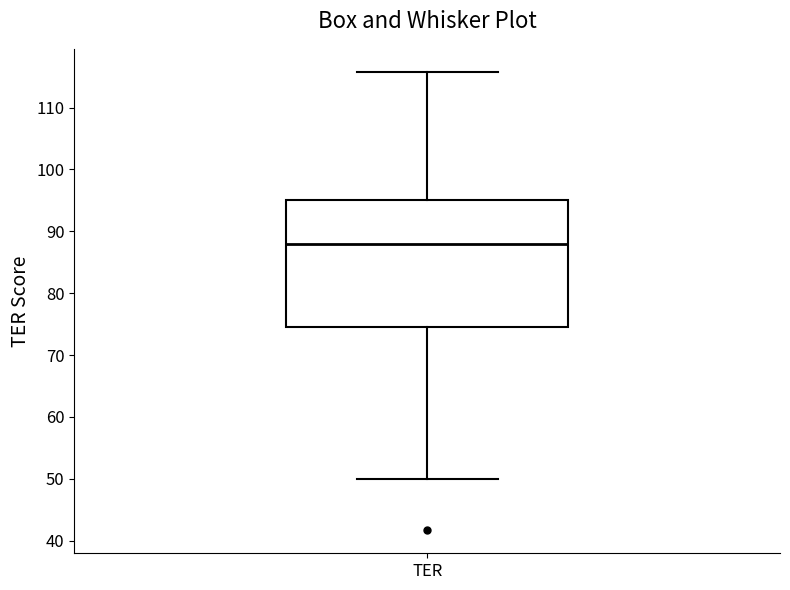

Read this box plot against the y-axis: the position of the median line, the range covered by the box, and the ends of both whiskers. The values are not printed on the chart, so give them approximately, as read against the axis.

median 88, box 75 to 95, whiskers 50 to 116